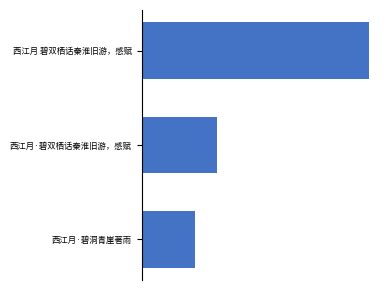

How many data points are less than 273965?

1